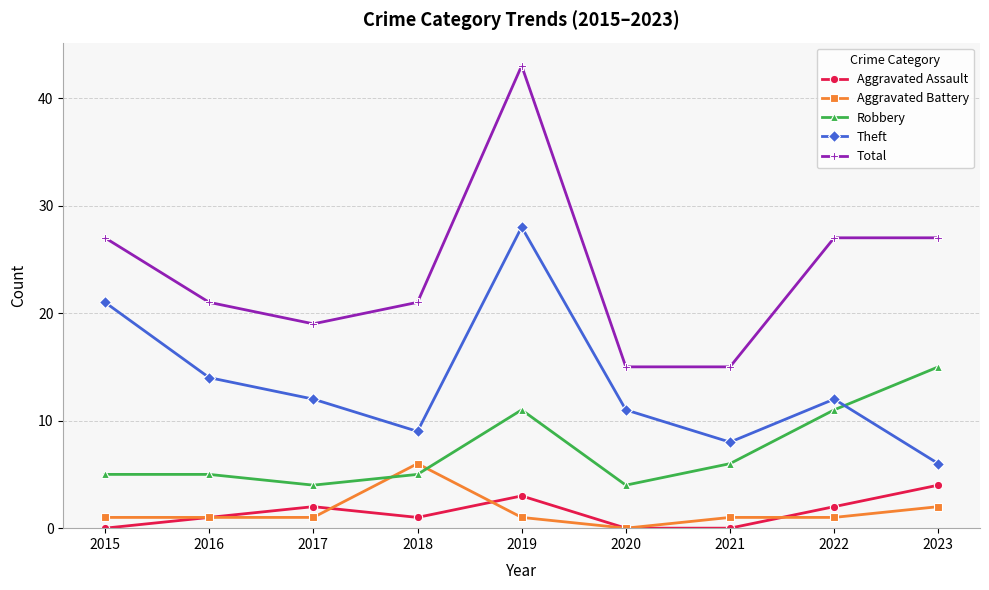

Reading right to left, list all the values displayed in this chart.

Aggravated Assault: 4	2	0	0	3	1	2	1	0
Aggravated Battery: 2	1	1	0	1	6	1	1	1
Robbery: 15	11	6	4	11	5	4	5	5
Theft: 6	12	8	11	28	9	12	14	21
Total: 27	27	15	15	43	21	19	21	27